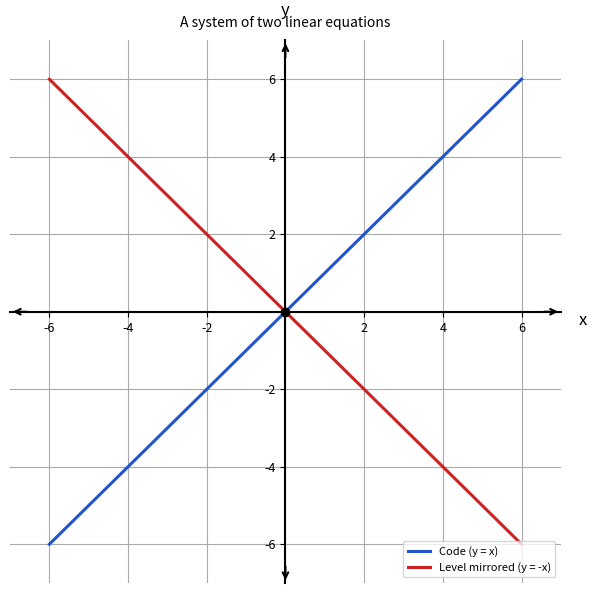

The chart shows a value of -2 at -6. True or false?

False